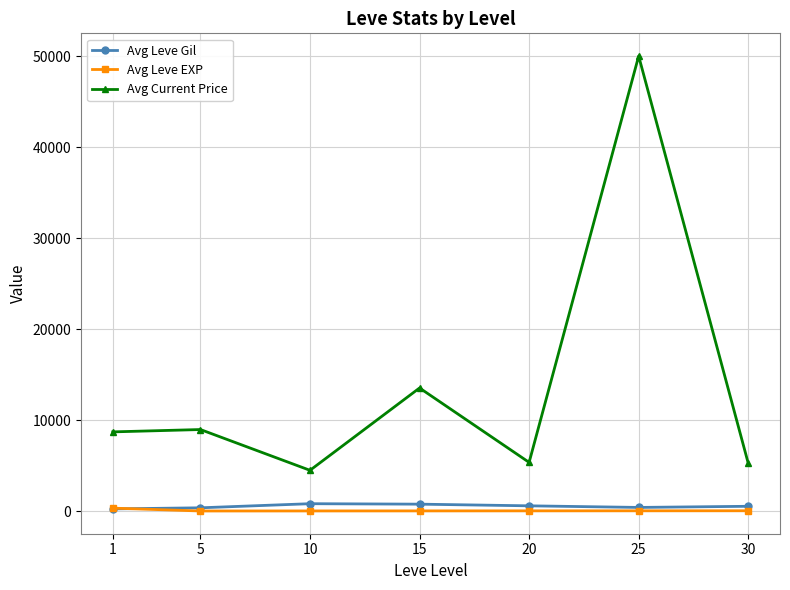

What is the value of the Avg Leve EXP point at the 5th from the left?

17.5